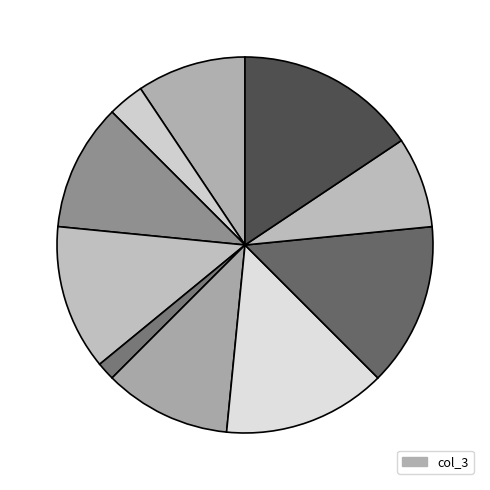

Count the number of slices in the pie.

10